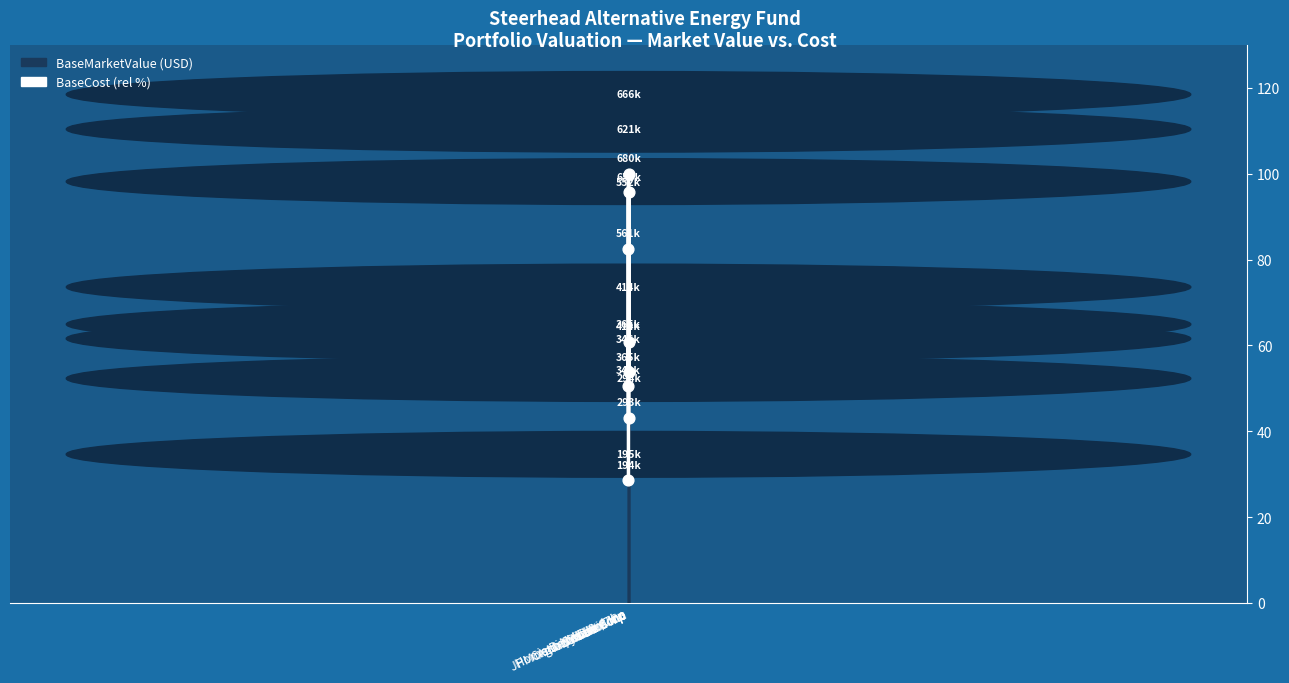

Which series reaches the maximum Y coordinate?

BaseMarketValue (USD)